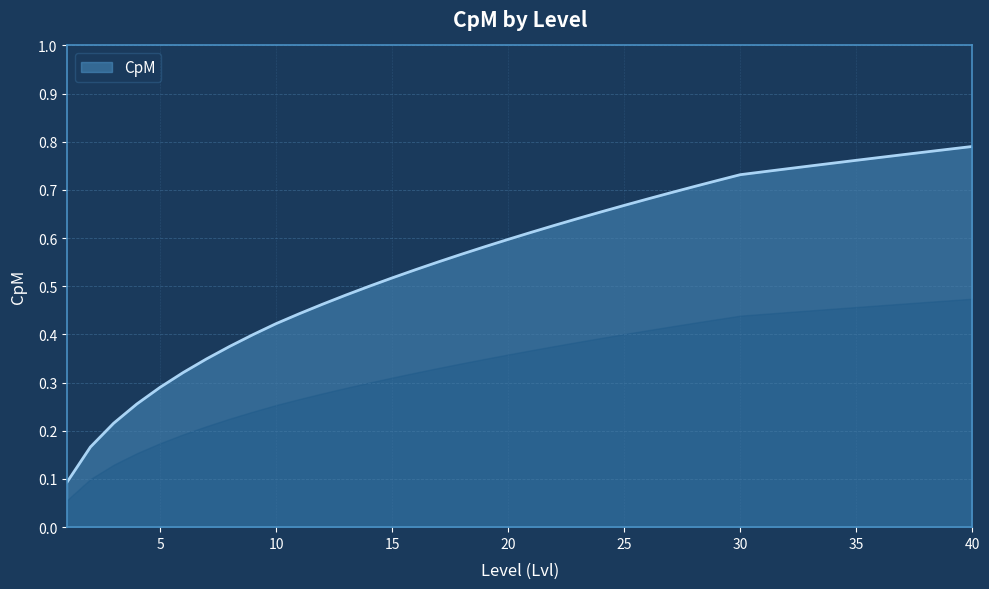

At which label is the value closest to 0?

1